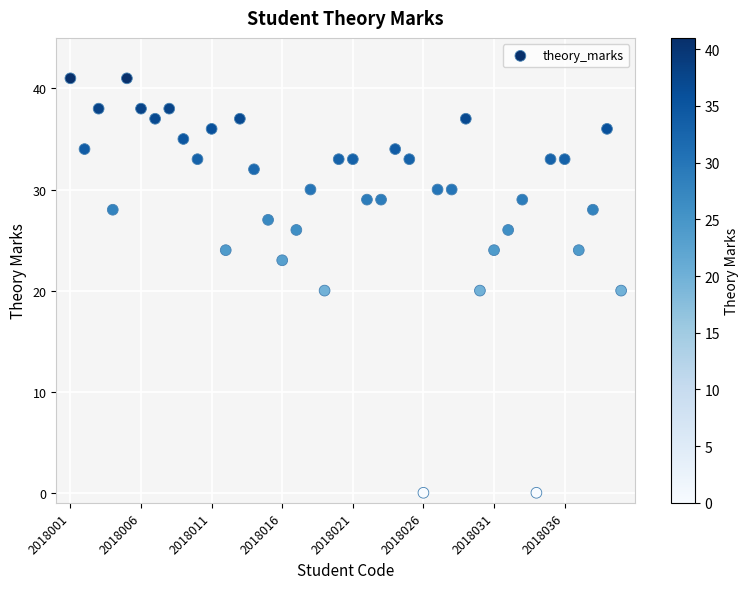

What is the range of Y values (max minus min)?

41